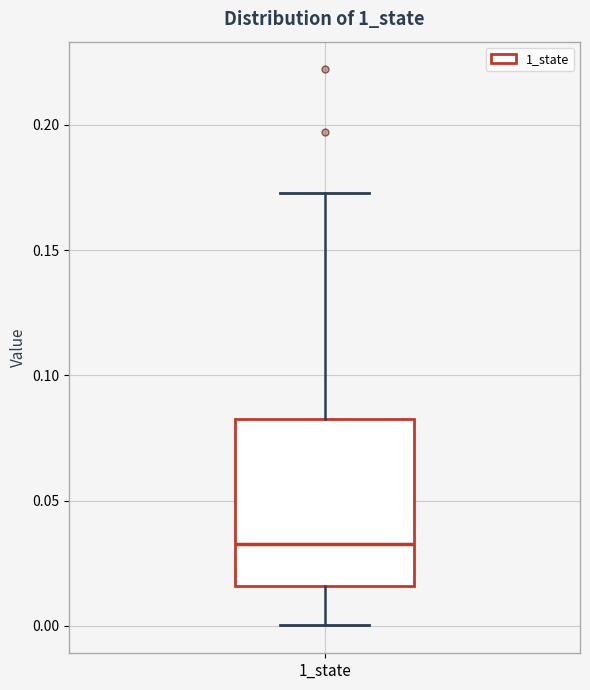

Where is the upper edge of the box for 1_state on the y-axis? The values are not printed on the chart, so give them approximately, as read against the axis.

0.080